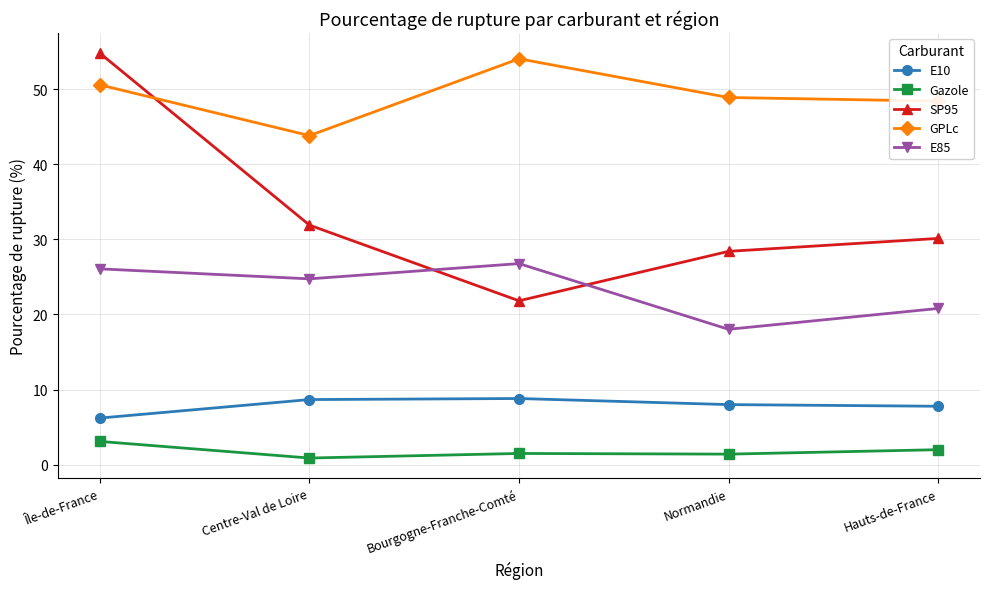

What is the value of the Gazole point at the 4th from the left?

1.4